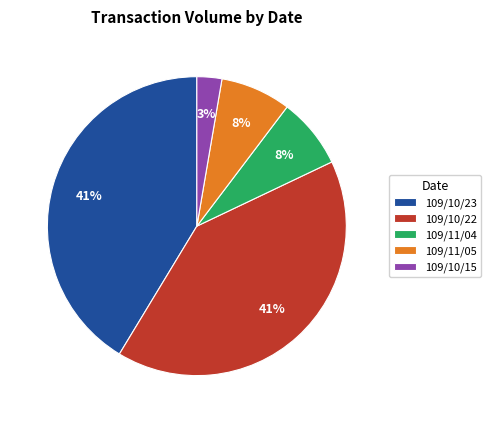

Does 109/10/22 account for over 50% of the chart?

No